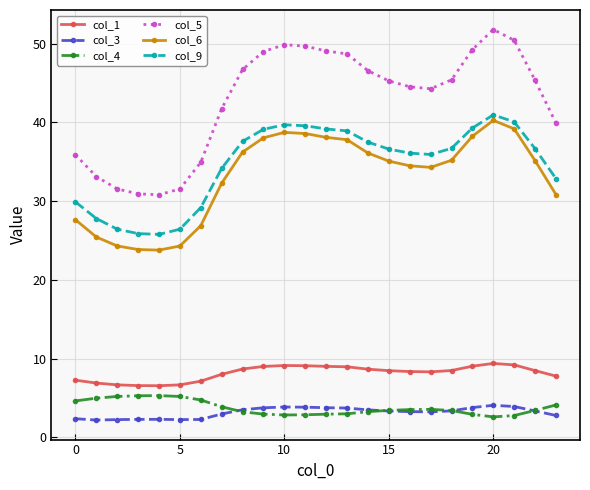

Which series has the largest range (max minus min)?

col_5